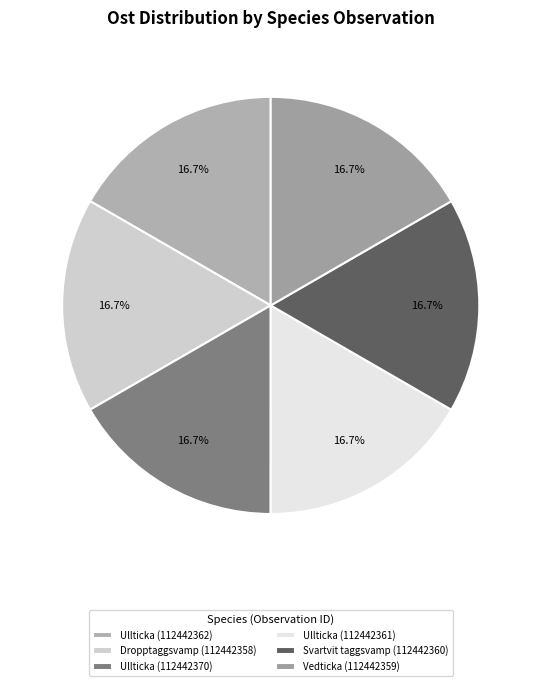

How many segments does this pie chart have?

6